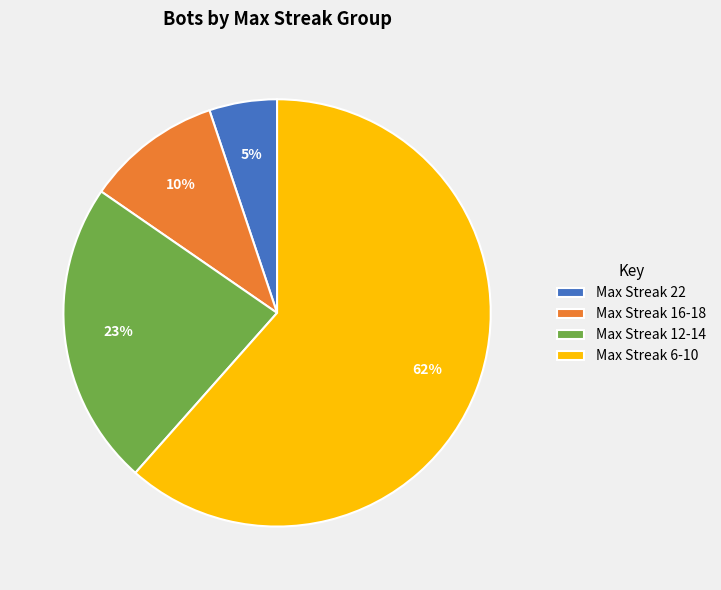

Rank the categories by value from lowest to highest.

Max Streak 22, Max Streak 16-18, Max Streak 12-14, Max Streak 6-10